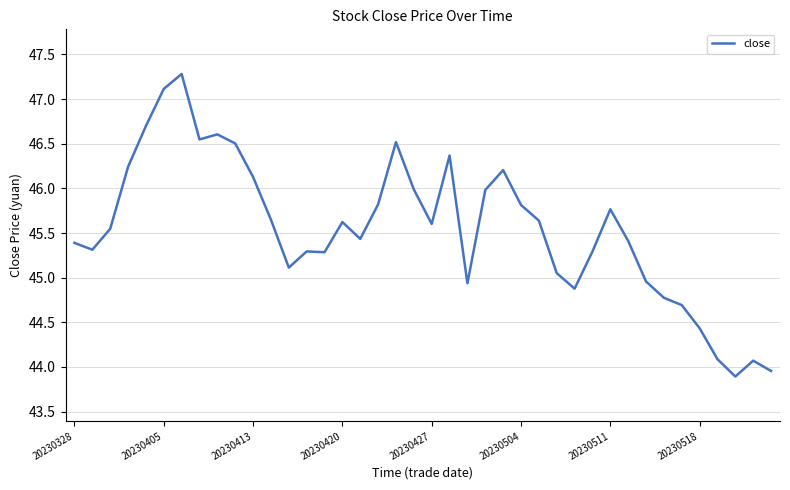

What is the minimum value shown in the chart?

43.9